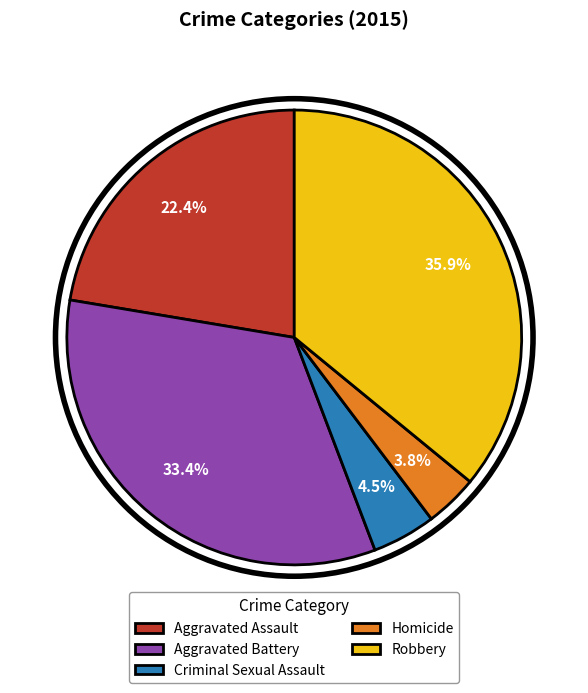

Rank the categories by value from lowest to highest.

Homicide, Criminal Sexual Assault, Aggravated Assault, Aggravated Battery, Robbery